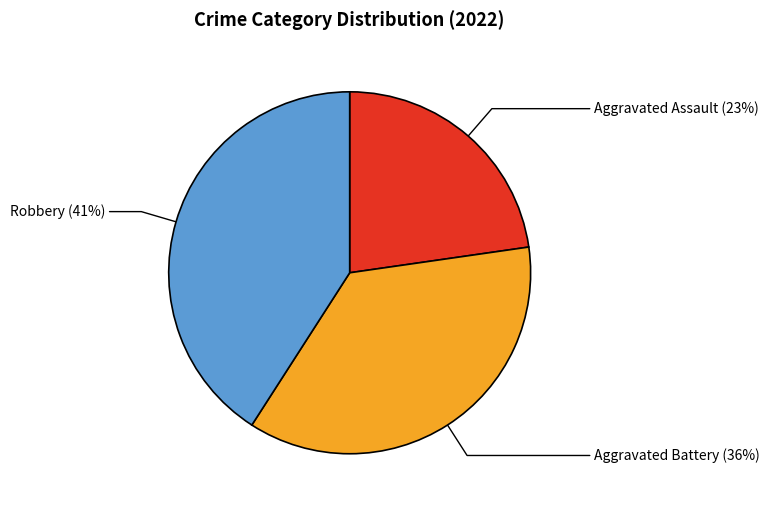

To the nearest percent, what is the difference between the largest and smallest slice percentages?

18%